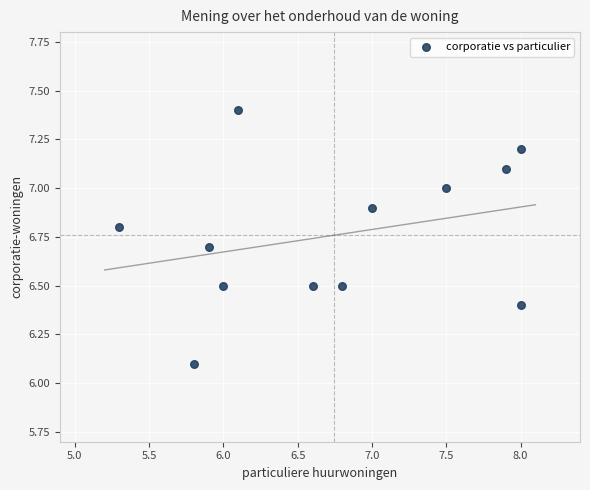

What Y value in the scatter plot is closest to 6?

6.1